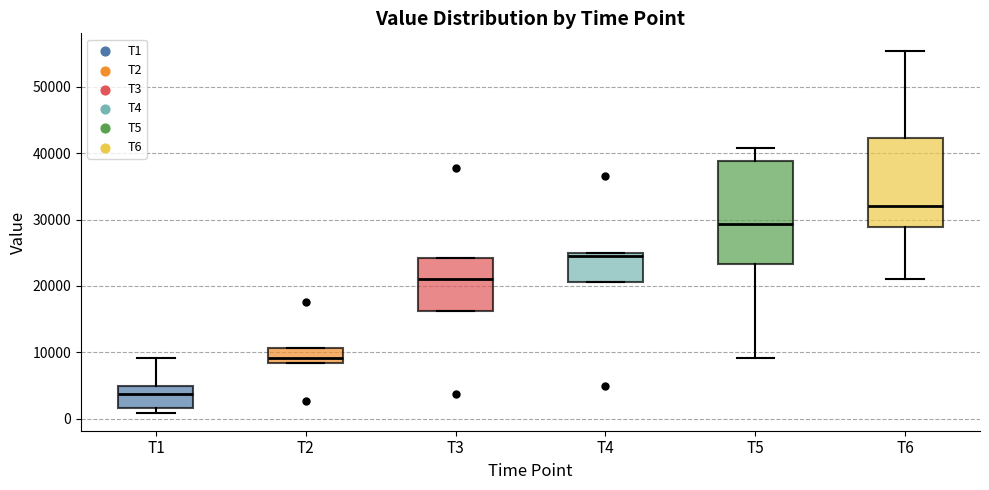

Which box's median line is the lowest?

T1